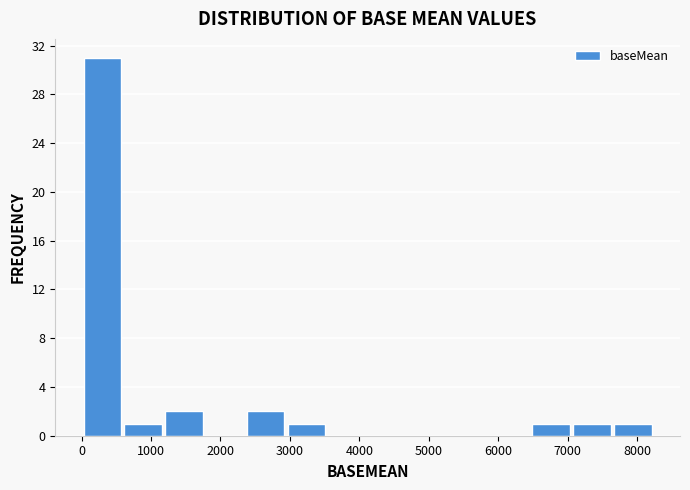

Reading left to right, transcribe this chart: for each bar, give the range it covers on the x-axis and its height. Neither the bar edges nor the heights are printed on the chart, so give them approximately, as read against the axes.

0 to 600: 31
600 to 1200: 1
1200 to 1800: 2
1800 to 2400: 0
2400 to 2900: 2
2900 to 3500: 1
3500 to 4100: 0
4100 to 4700: 0
4700 to 5300: 0
5300 to 5900: 0
5900 to 6500: 0
6500 to 7100: 1
7100 to 7600: 1
7600 to 8200: 1